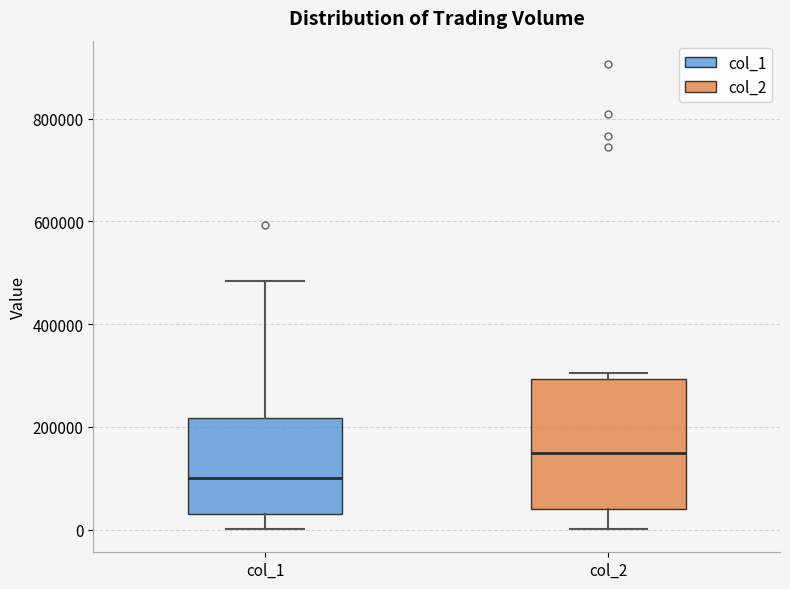

Reading left to right, transcribe this box plot: for each box, give where its median line is, the range the box spans, and where its two whiskers end, as read against the y-axis. The values are not printed on the chart, so give them approximately, as read against the axis.

col_1: median 100000, box 40000 to 220000, whiskers 0 to 480000
col_2: median 140000, box 40000 to 300000, whiskers 0 to 300000 (just above the box's upper edge)